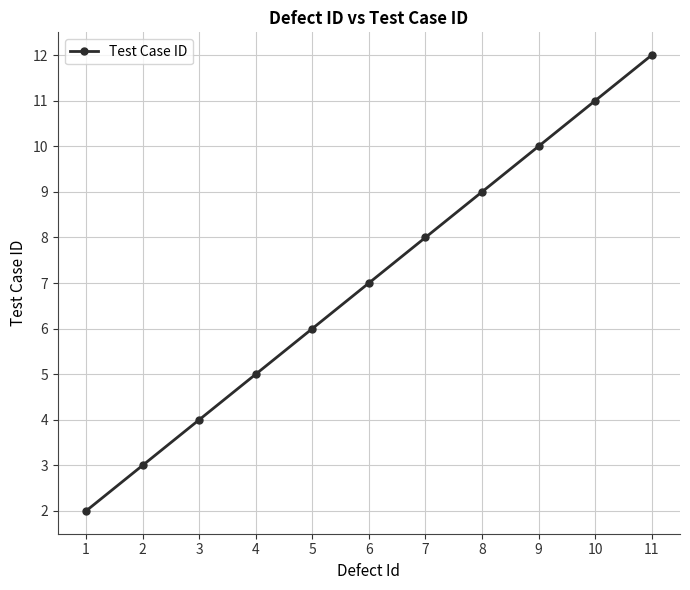

Does the chart display data point markers on the line(s)?

Yes